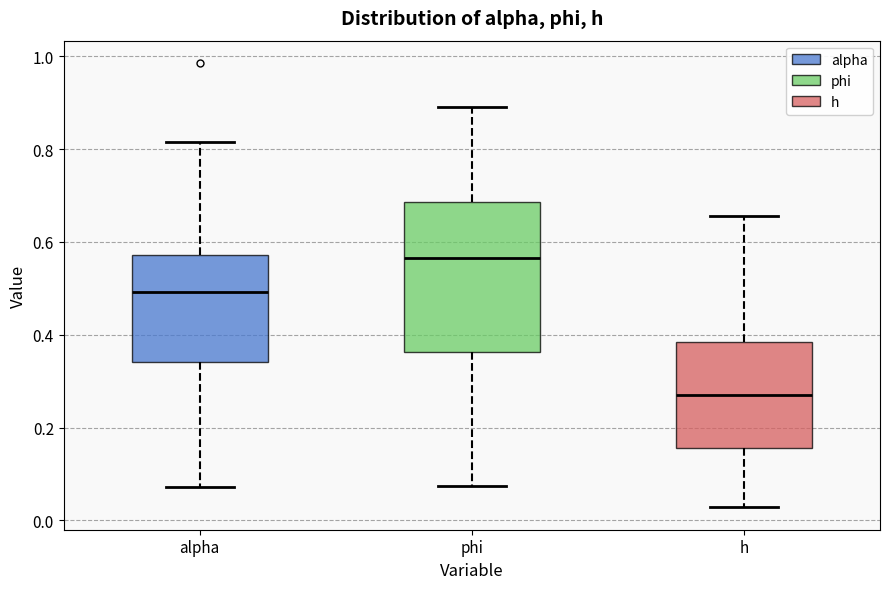

Which box has the highest median line?

phi